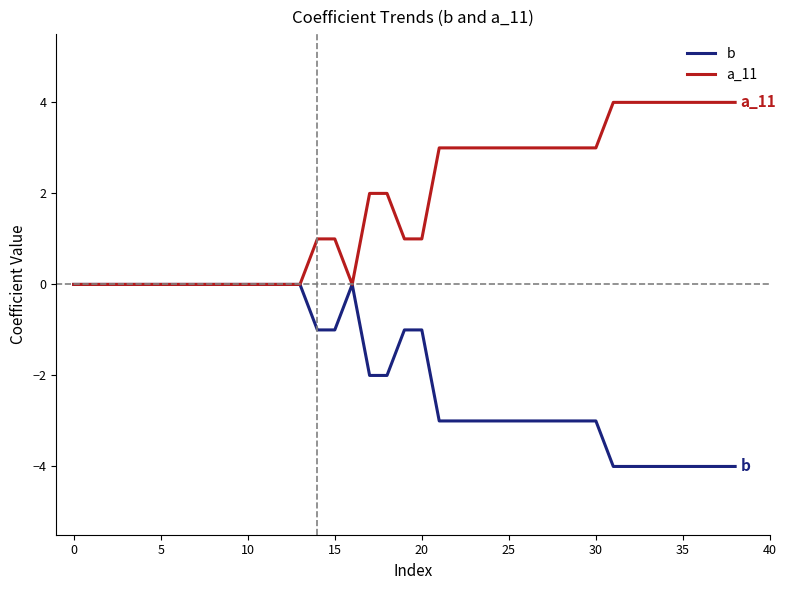

At how many categories does at least one series exceed -3?

39